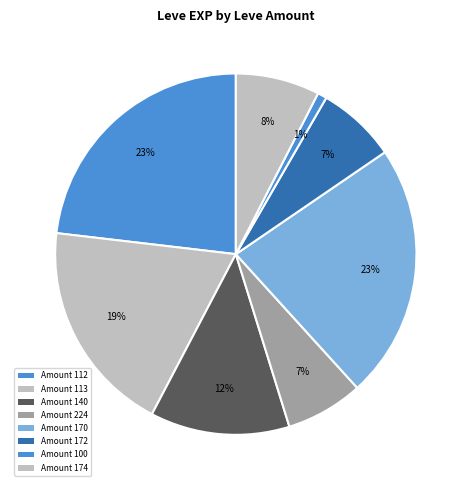

Count the number of slices in the pie.

8